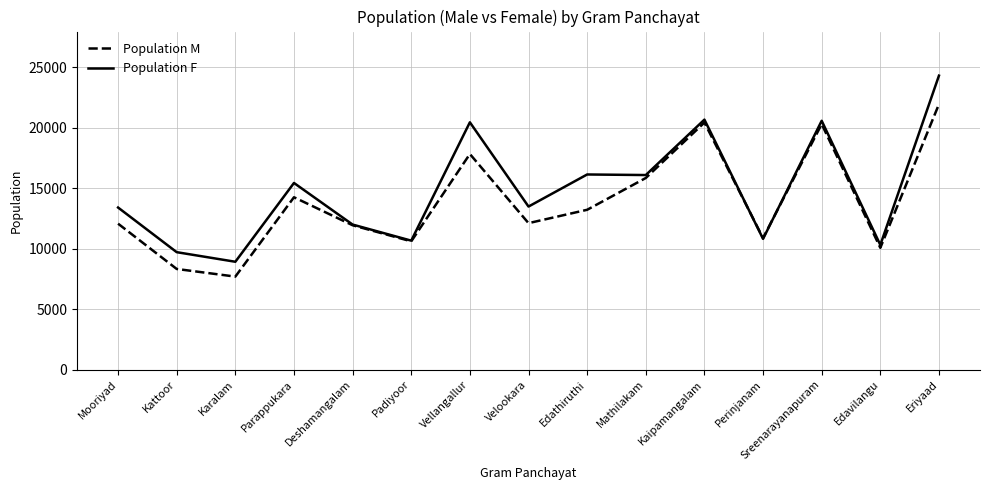

Which series changed the most between Mooriyad and Eriyaad?

Population F